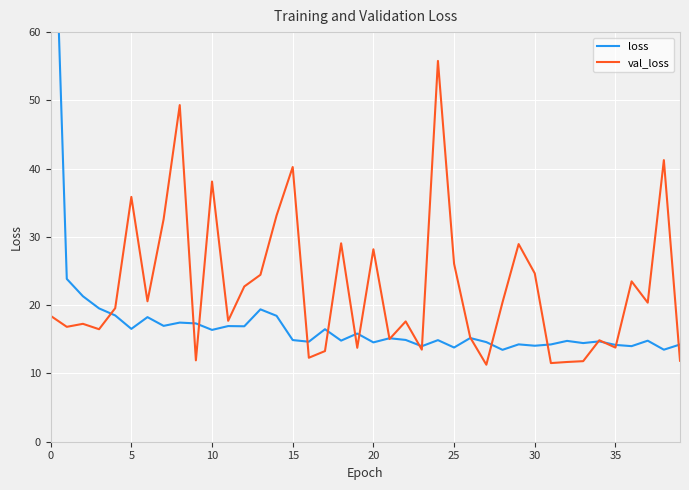

How many lines are shown in the chart?

2